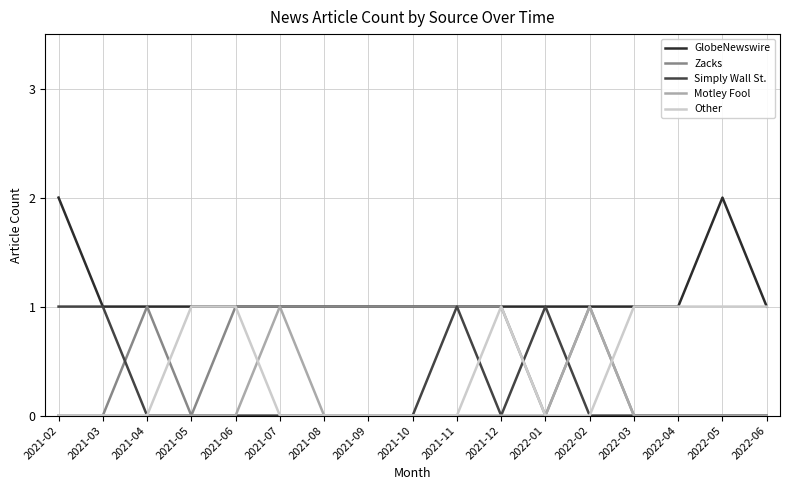

Which series has the largest total across all categories?

GlobeNewswire